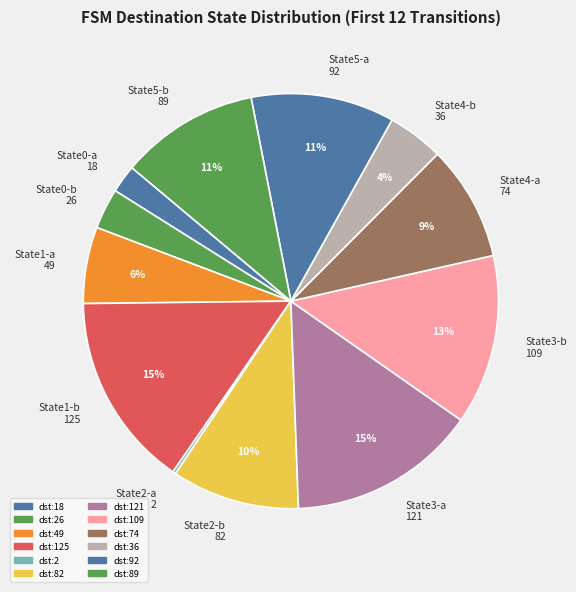

The State1-b 125 slice represents 15% of the pie. True or false?

True